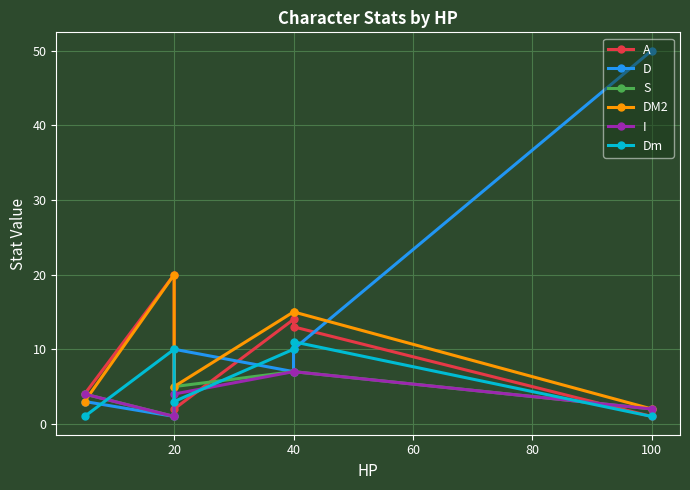

At how many categories does at least one series exceed 40?

1